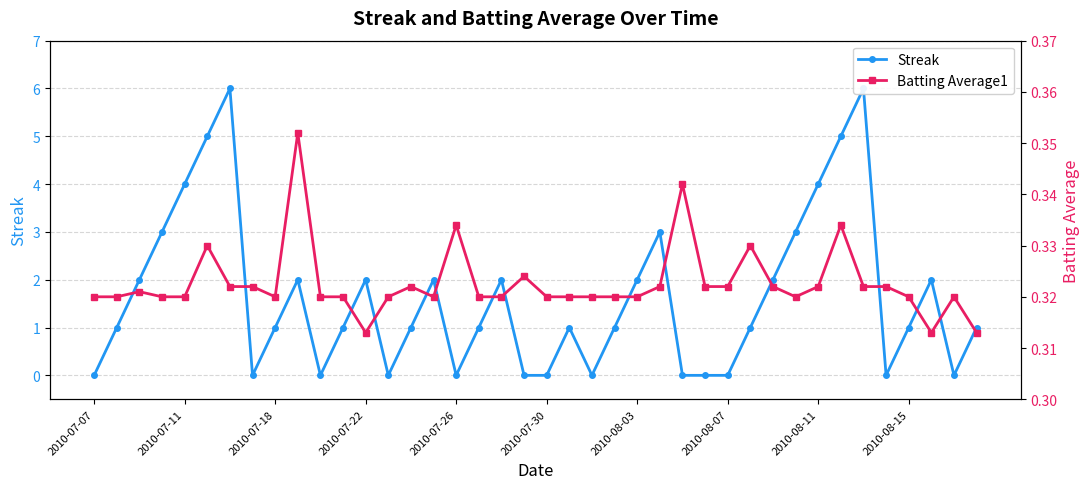

Is this an area chart (filled region under the line)?

No